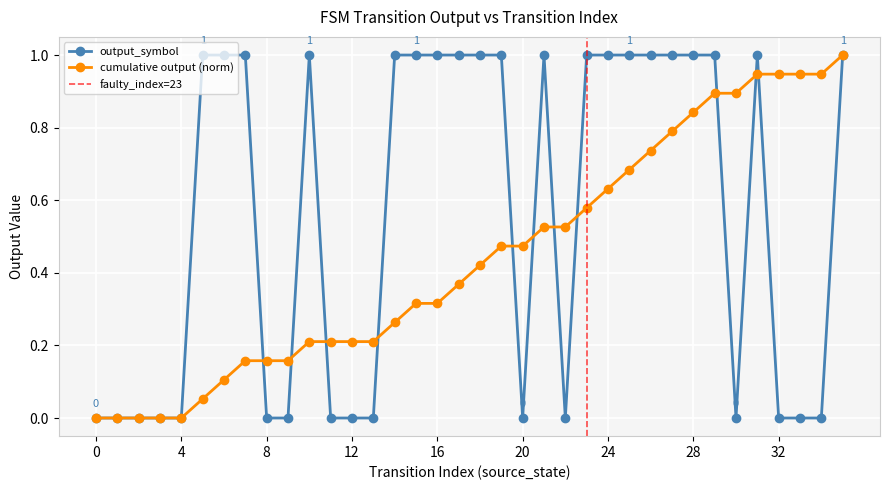

Rank the categories by value from highest to lowest.

5, 6, 7, 10, 14, 15, 16, 17, 18, 19, 21, 23, 24, 25, 26, 27, 28, 29, 31, 35, 0, 1, 2, 3, 4, 8, 9, 11, 12, 13, 20, 22, 30, 32, 33, 34